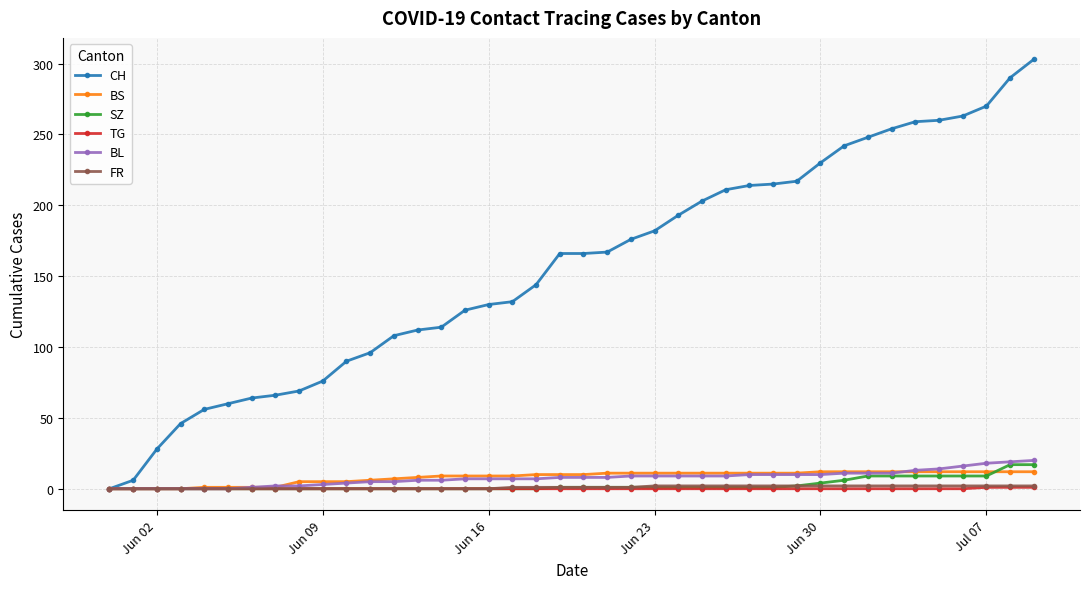

What is the value of the CH point at the 40th from the left?

303